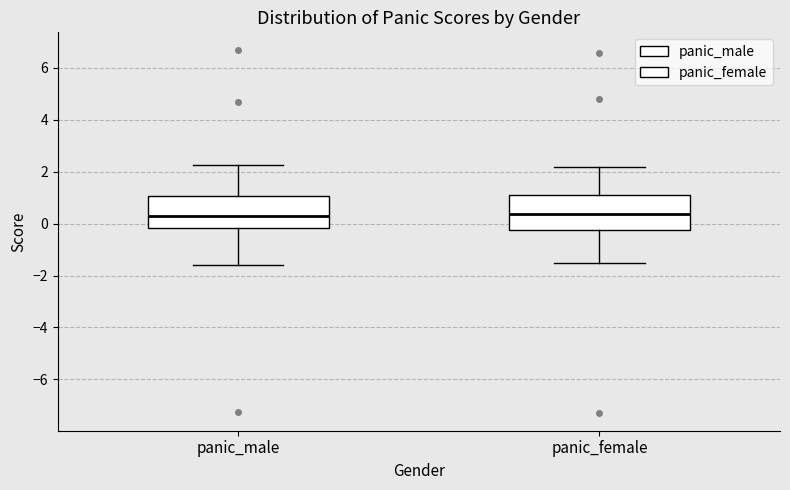

Where is the lower edge of the box for panic_male on the y-axis? The values are not printed on the chart, so give them approximately, as read against the axis.

-0.2